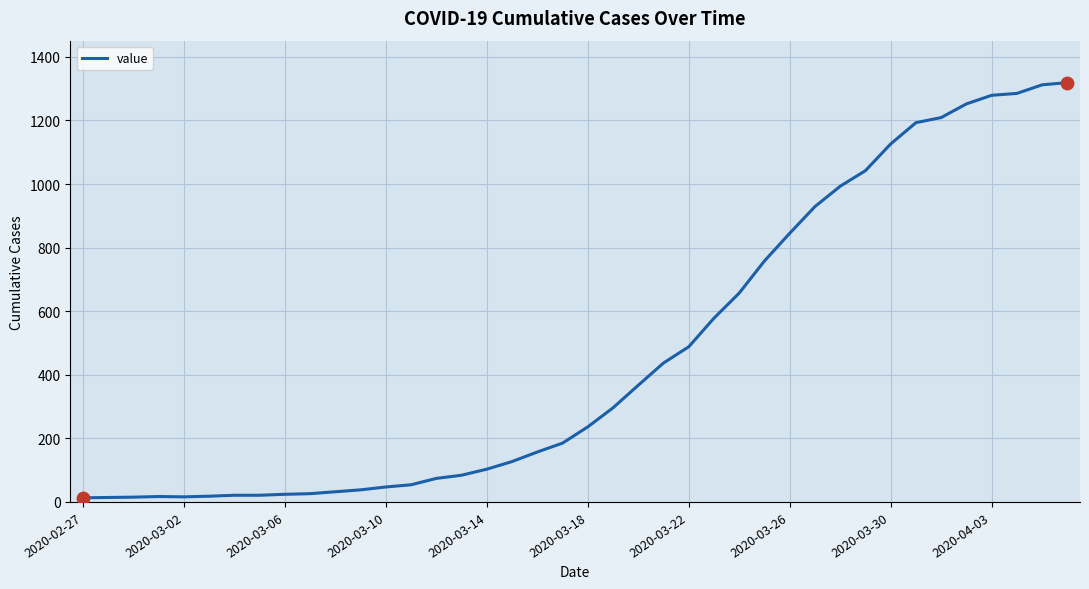

What is the greatest value displayed?

1319